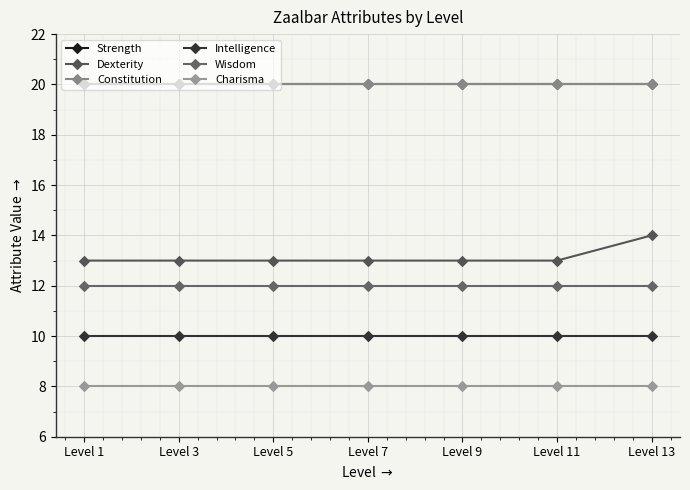

Between Level 3 and Level 13, which is larger?

Level 3